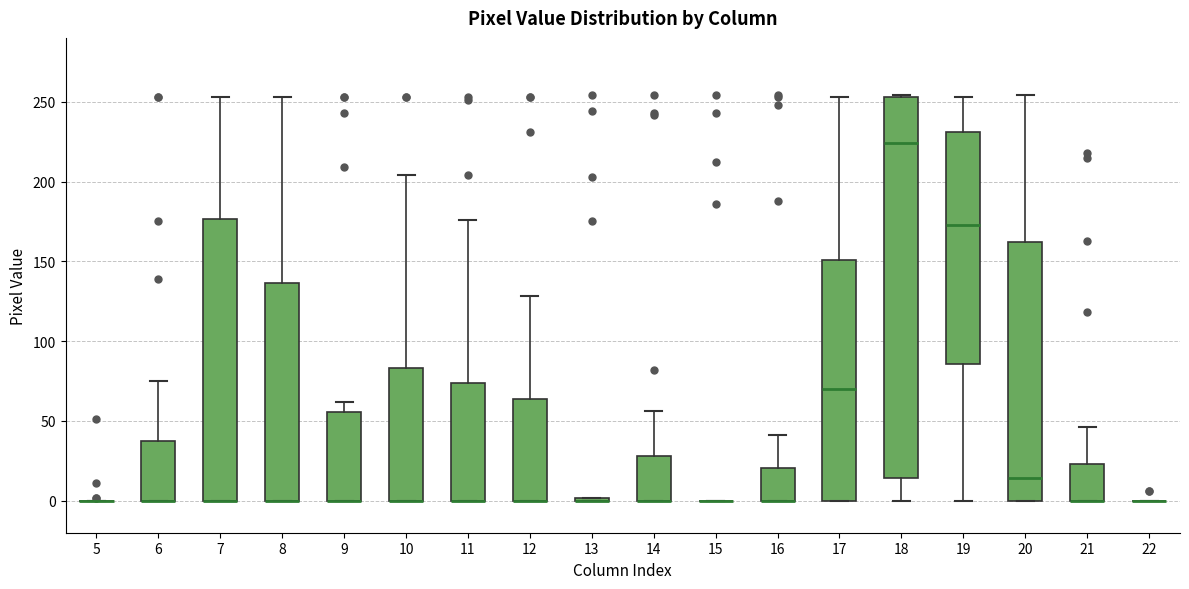

Reading left to right, read every box against the y-axis: the position of its median line, the range the box covers, and the ends of its whiskers. The values are not printed on the chart, so give them approximately, as read against the axis.

5: box collapsed to a line at 0, whiskers 0 to 0
6: median 0 (drawn on the box's lower edge), box 0 to 40, whiskers 0 to 75
7: median 0 (drawn on the box's lower edge), box 0 to 175, whiskers 0 to 255
8: median 0 (drawn on the box's lower edge), box 0 to 135, whiskers 0 to 255
9: median 0 (drawn on the box's lower edge), box 0 to 55, whiskers 0 to 60
10: median 0 (drawn on the box's lower edge), box 0 to 85, whiskers 0 to 205
11: median 0 (drawn on the box's lower edge), box 0 to 75, whiskers 0 to 175
12: median 0 (drawn on the box's lower edge), box 0 to 65, whiskers 0 to 130
13: box collapsed to a line at 0, whiskers 0 to 0
14: median 0 (drawn on the box's lower edge), box 0 to 30, whiskers 0 to 55
15: box collapsed to a line at 0, whiskers 0 to 0
16: median 0 (drawn on the box's lower edge), box 0 to 20, whiskers 0 to 40
17: median 70, box 0 to 150, whiskers 0 to 255
18: median 225, box 15 to 255, whiskers 0 to 255
19: median 175, box 85 to 230, whiskers 0 to 255
20: median 15, box 0 to 160, whiskers 0 to 255
21: median 0 (drawn on the box's lower edge), box 0 to 25, whiskers 0 to 45
22: box collapsed to a line at 0, whiskers 0 to 0